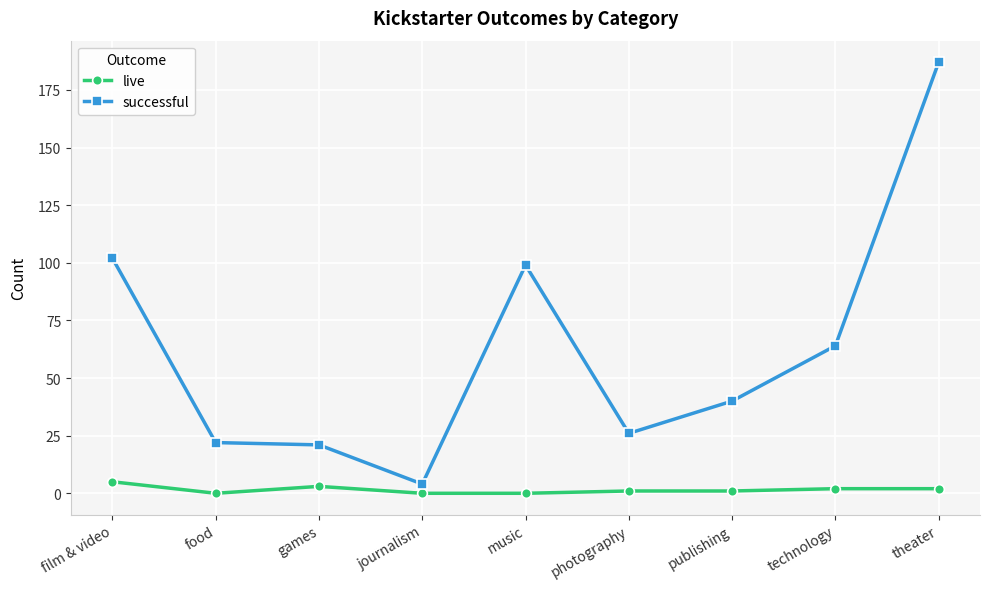

What is the label of the 1st point from the right?

theater